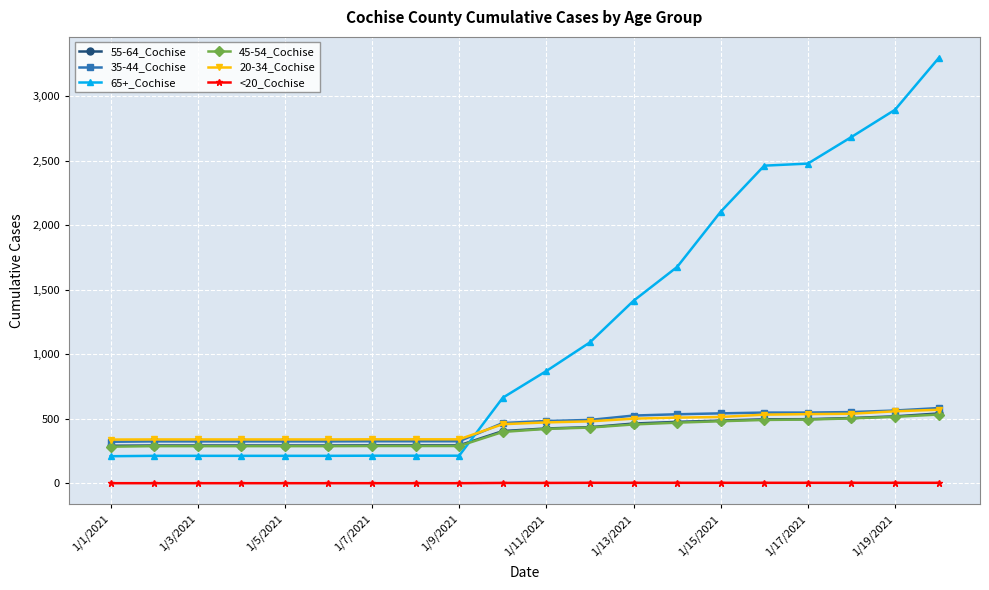

Which series has the widest spread of values?

65+_Cochise